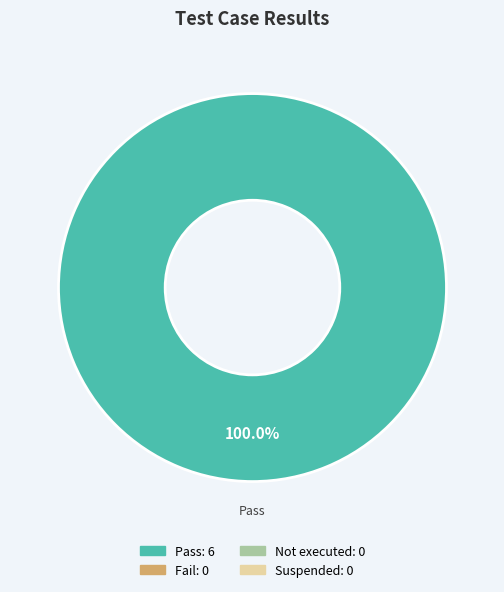

Is there any slice that represents more than half of the pie?

Yes